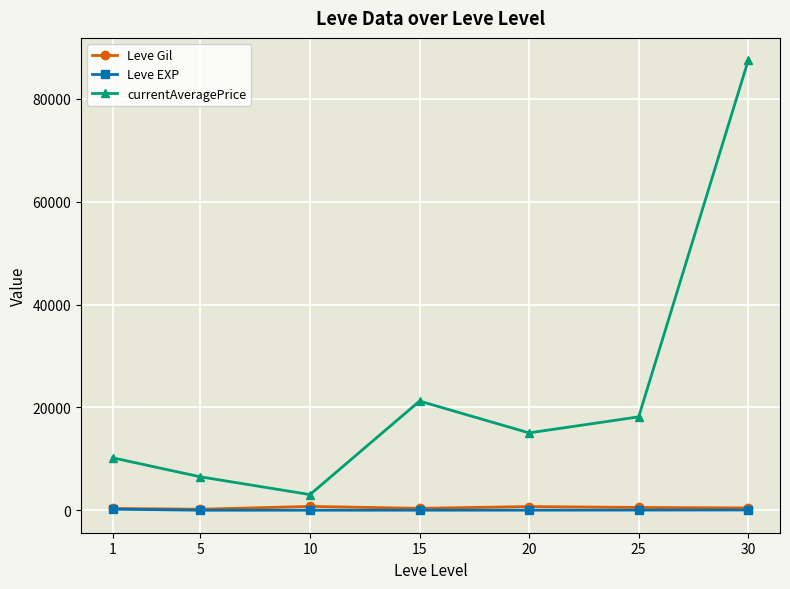

Which category has the highest value in the currentAveragePrice series?

30